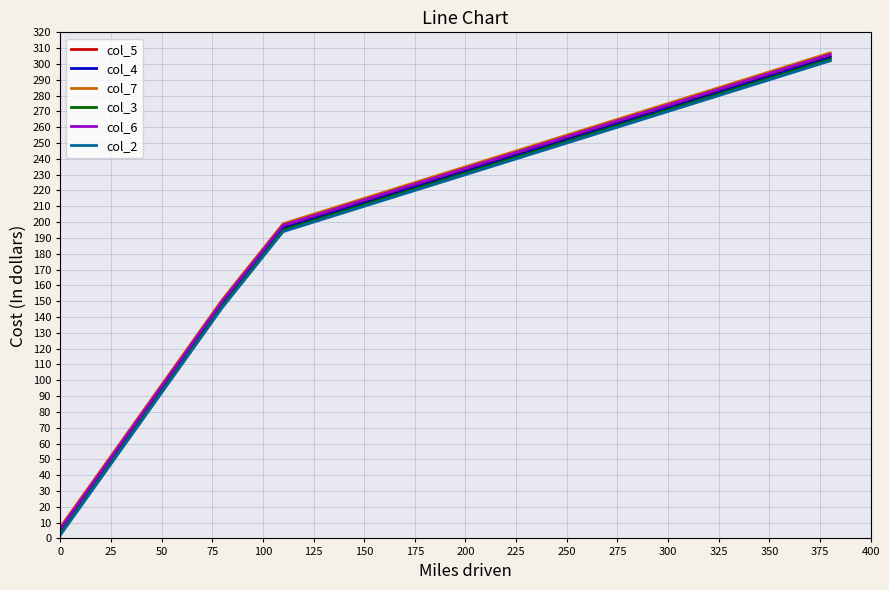

What is the greatest value displayed?

307